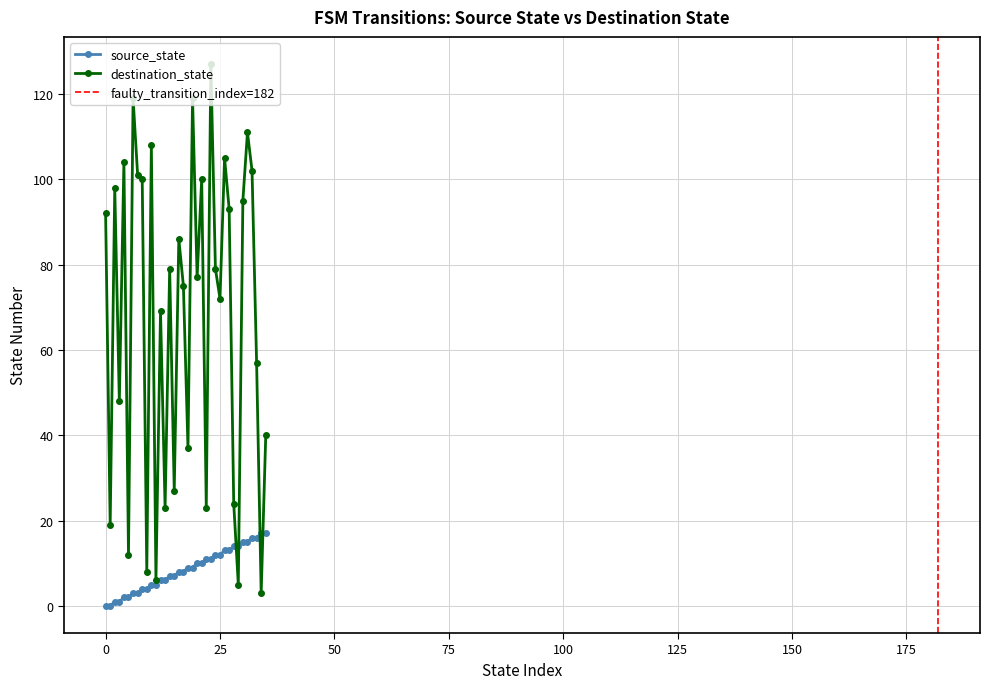

What is the value of the source_state point at the 23rd from the left?

11